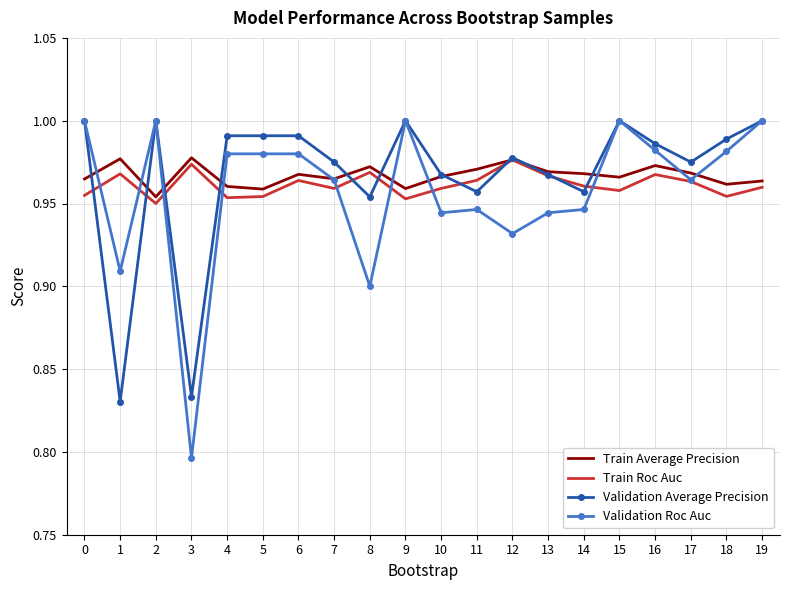

Which series has the widest spread of values?

Validation Roc Auc